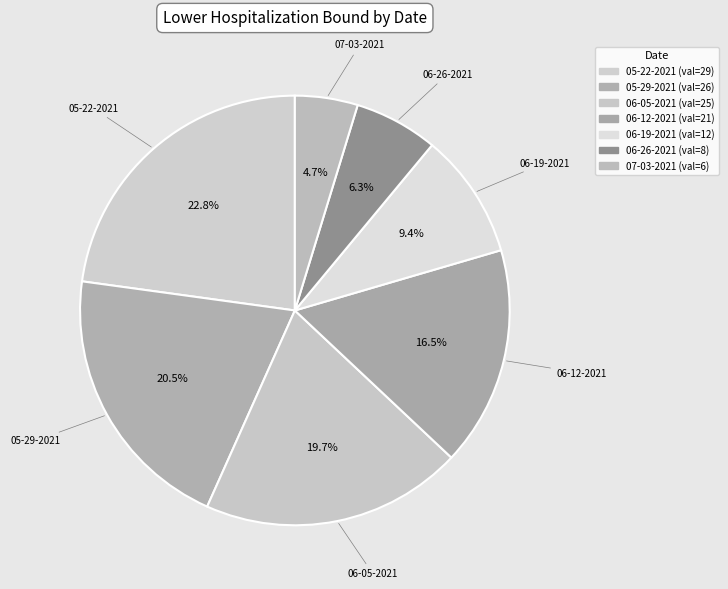

The 06-19-2021 slice represents 9% of the pie. True or false?

True